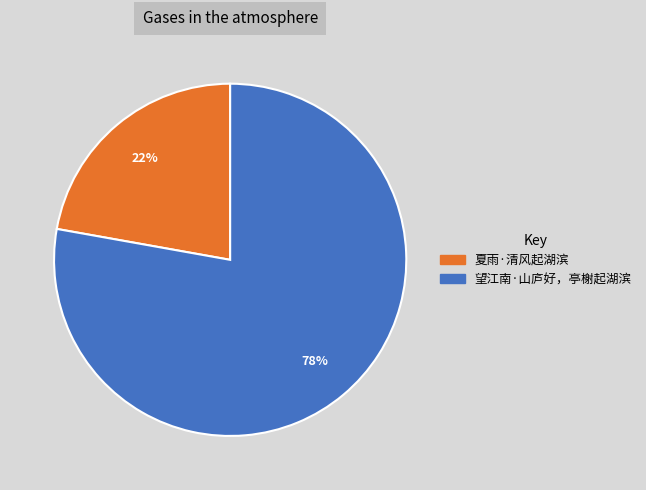

To the nearest percent, what is the average slice percentage?

50%